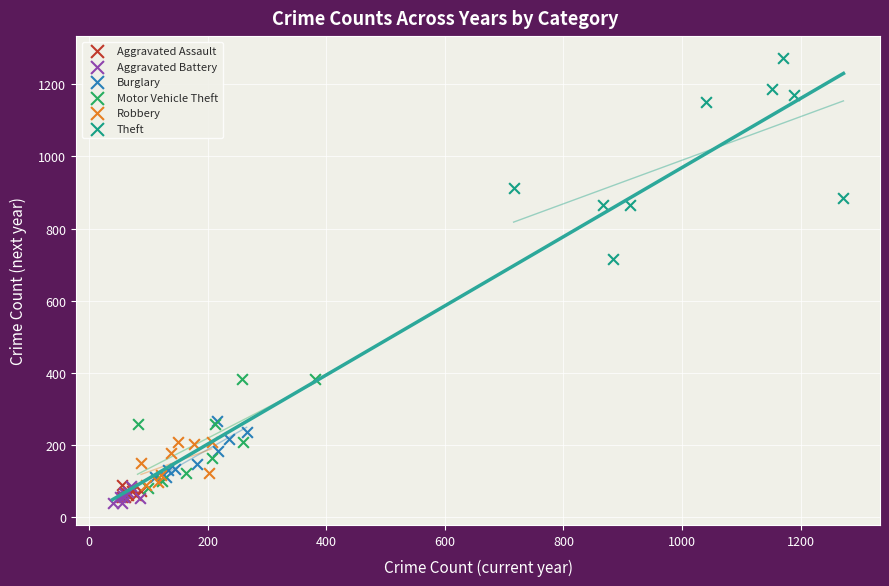

Which series contains the highest Y value?

Theft